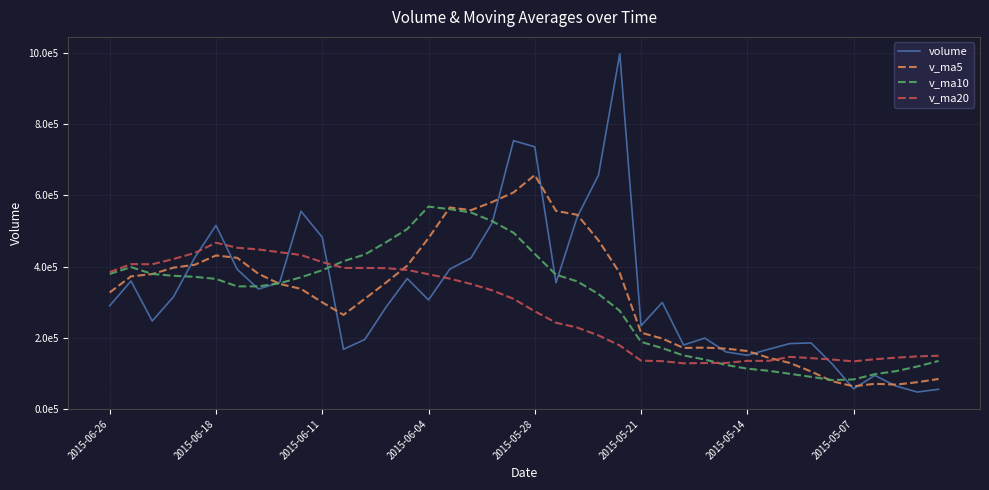

What is the maximum value for volume?

998446.4